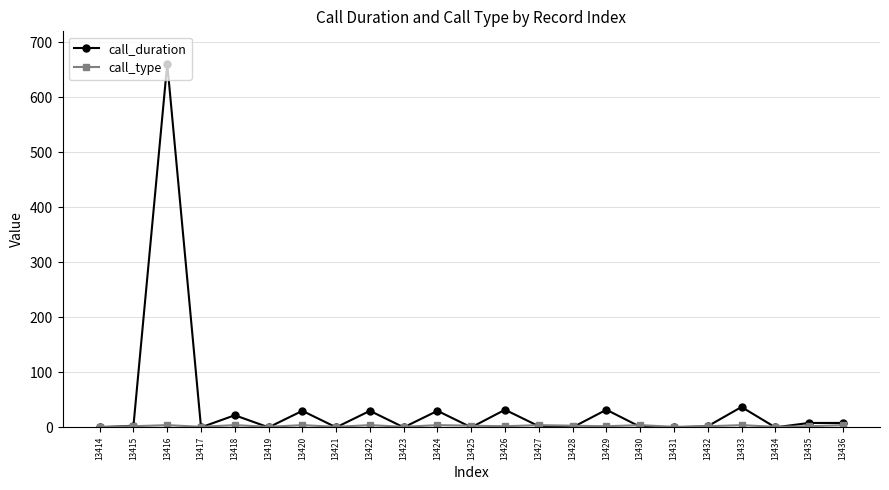

What is the value of the call_duration point at the 13th from the left?

32